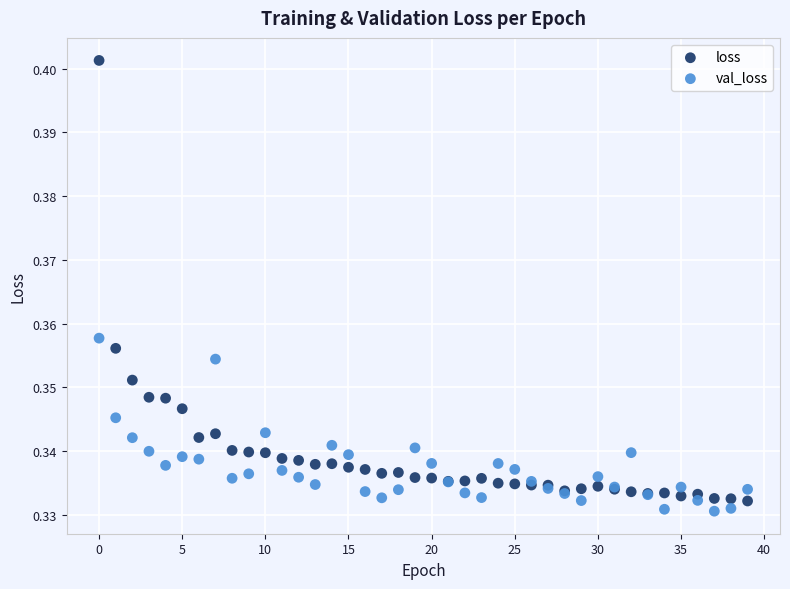

Which series reaches the maximum Y coordinate?

loss